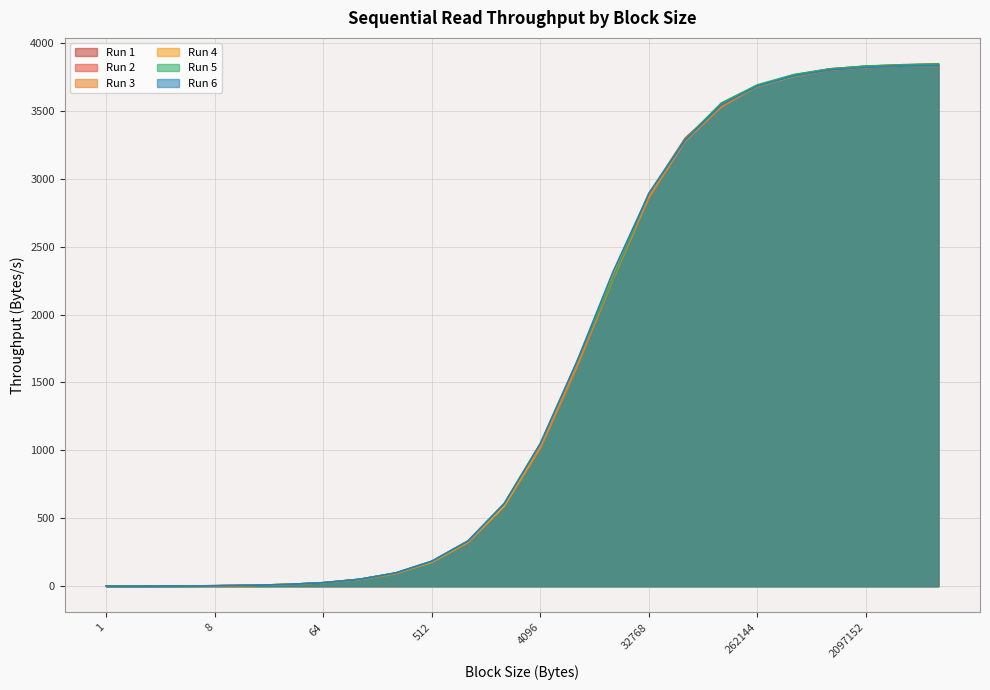

At 2048, list the series in order from largest to smallest.

Run 5, Run 6, Run 1, Run 2, Run 4, Run 3